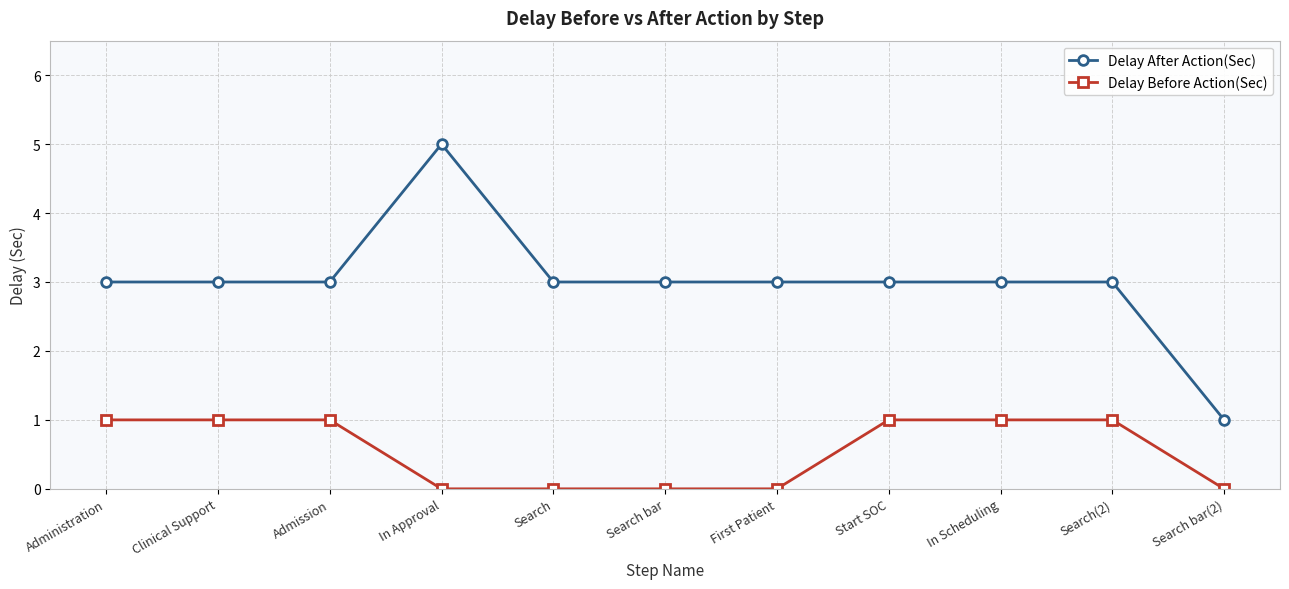

What are all the series names shown in the legend?

Delay After Action(Sec), Delay Before Action(Sec)